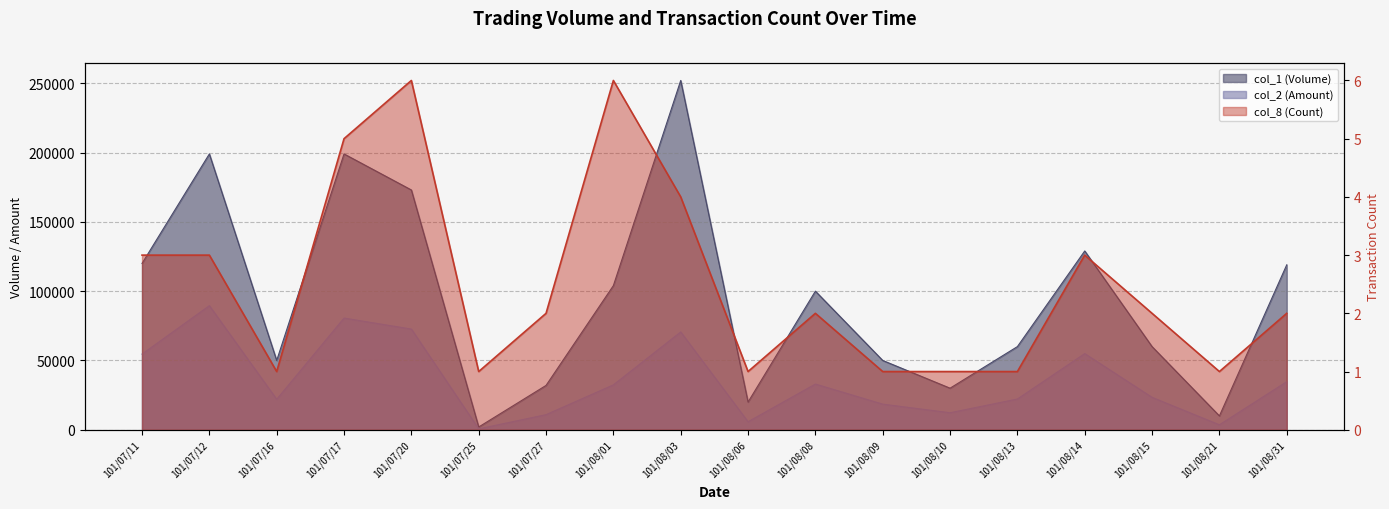

Reading left to right, extract all data points from this chart.

col_1 (Volume): 120000	199000	50000	199000	173000	2000	32000	104000	252000	20000	100000	50000	30000	60000	129000	60000	10000	119000
col_2 (Amount): 54600	89550	22000	80600	72660	660	10920	32400	70580	5800	33000	18500	12300	22200	54970	23400	3600	34710
col_8 (Count): 3	3	1	5	6	1	2	6	4	1	2	1	1	1	3	2	1	2